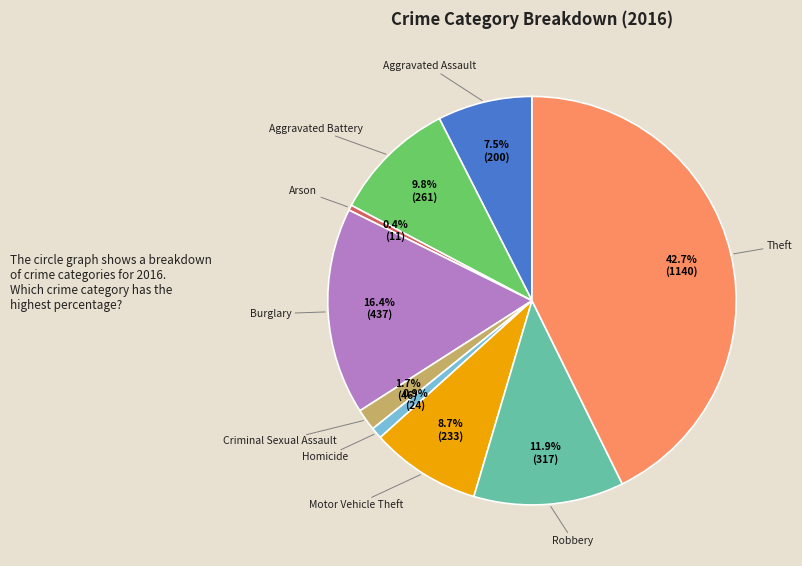

Does any single category account for the majority?

No